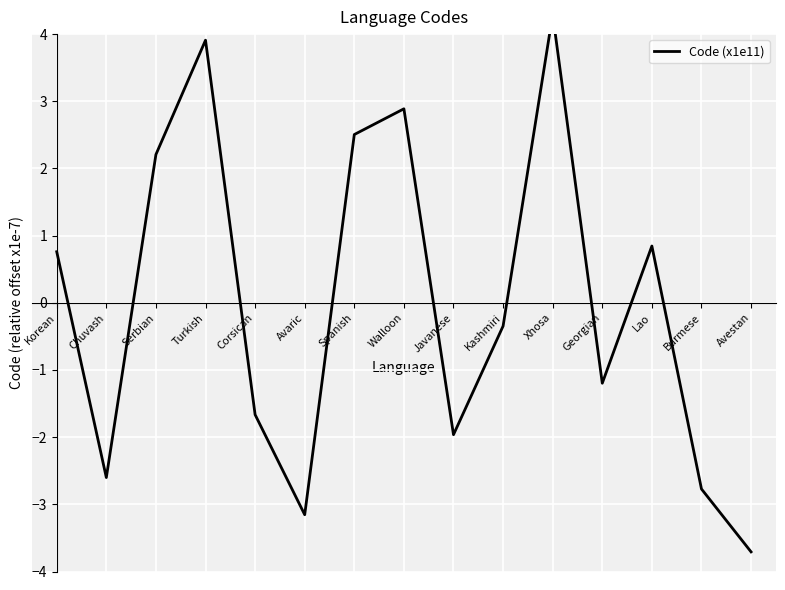

What is the greatest value displayed?

4.3